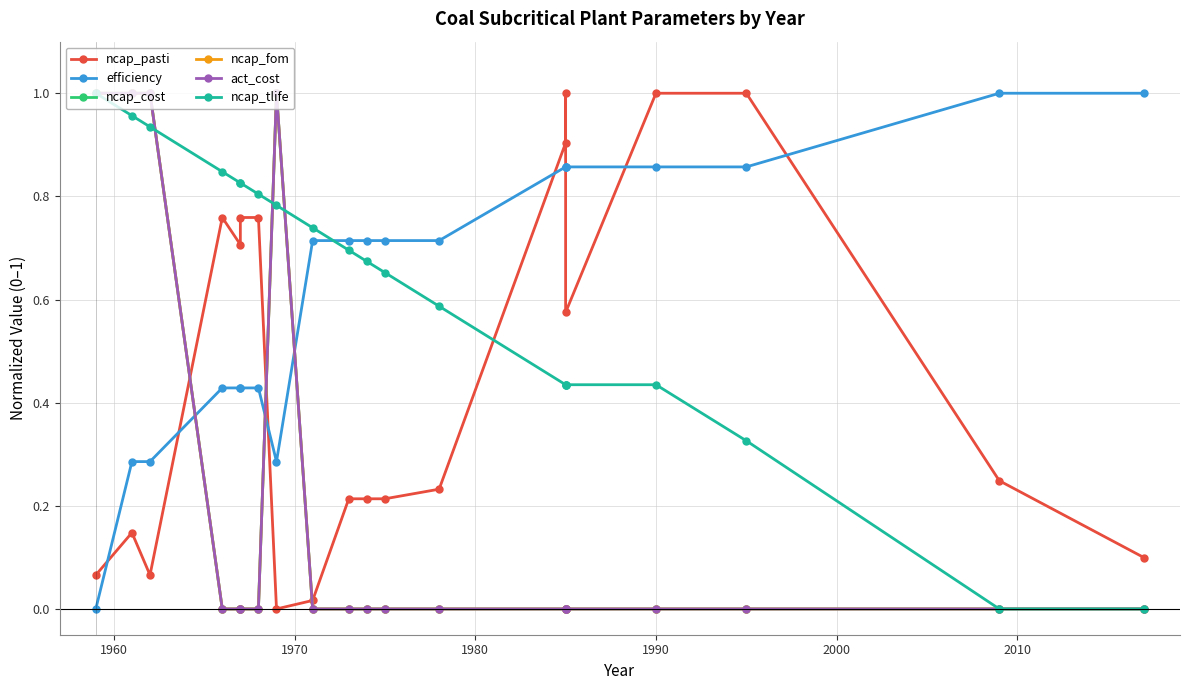

After their last crossing, which series has the higher values: act_cost or ncap_pasti?

ncap_pasti